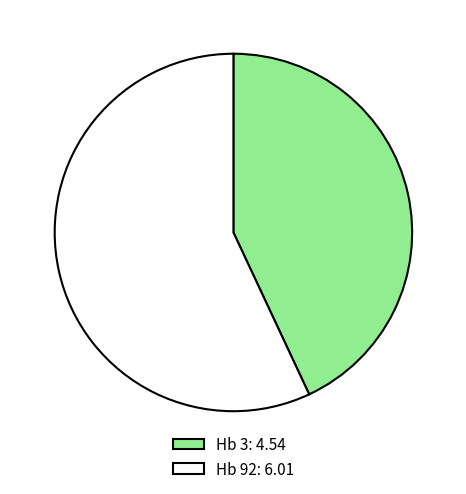

What is the majority slice?

Hb 92